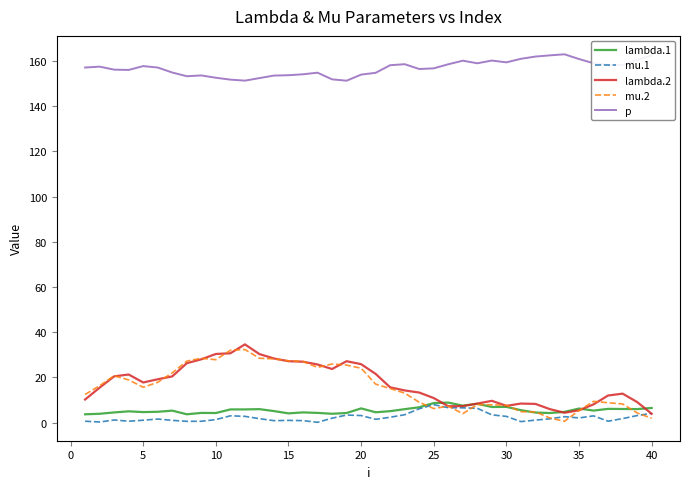

What is the greatest value displayed?

162.9